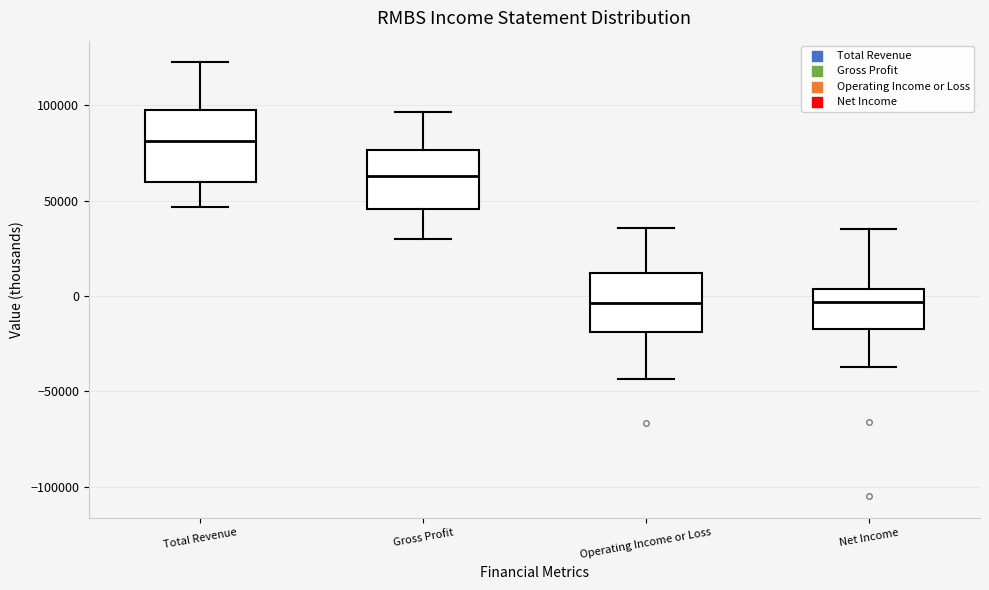

Which box is the tallest, from its lower edge to its upper edge?

Total Revenue